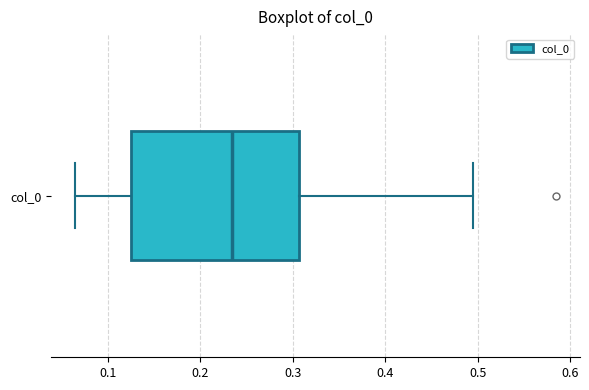

Transcribe this box plot: give where the median line is, the range the box spans, and where the two whiskers end, as read against the x-axis. The values are not printed on the chart, so give them approximately, as read against the axis.

median 0.23, box 0.13 to 0.31, whiskers 0.06 to 0.50